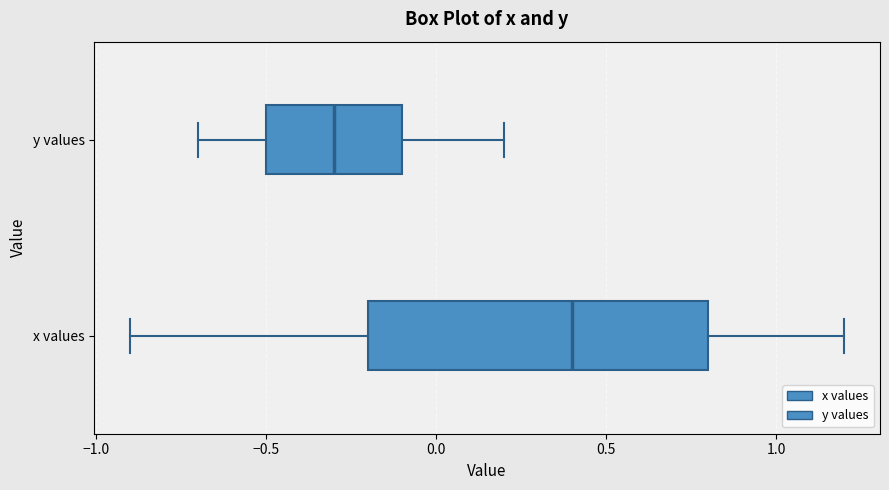

Reading bottom to top, read every box against the x-axis: the position of its median line, the range the box covers, and the ends of its whiskers. The values are not printed on the chart, so give them approximately, as read against the axis.

x values: median 0.4, box -0.2 to 0.8, whiskers -0.9 to 1.2
y values: median -0.3, box -0.5 to -0.1, whiskers -0.7 to 0.2